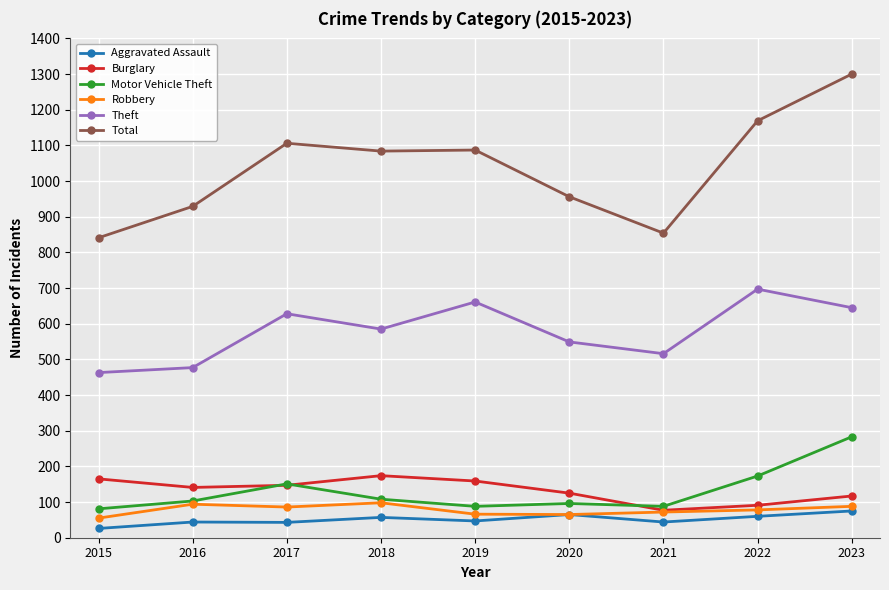

What is the difference between the highest and lowest values at 2023?

1225